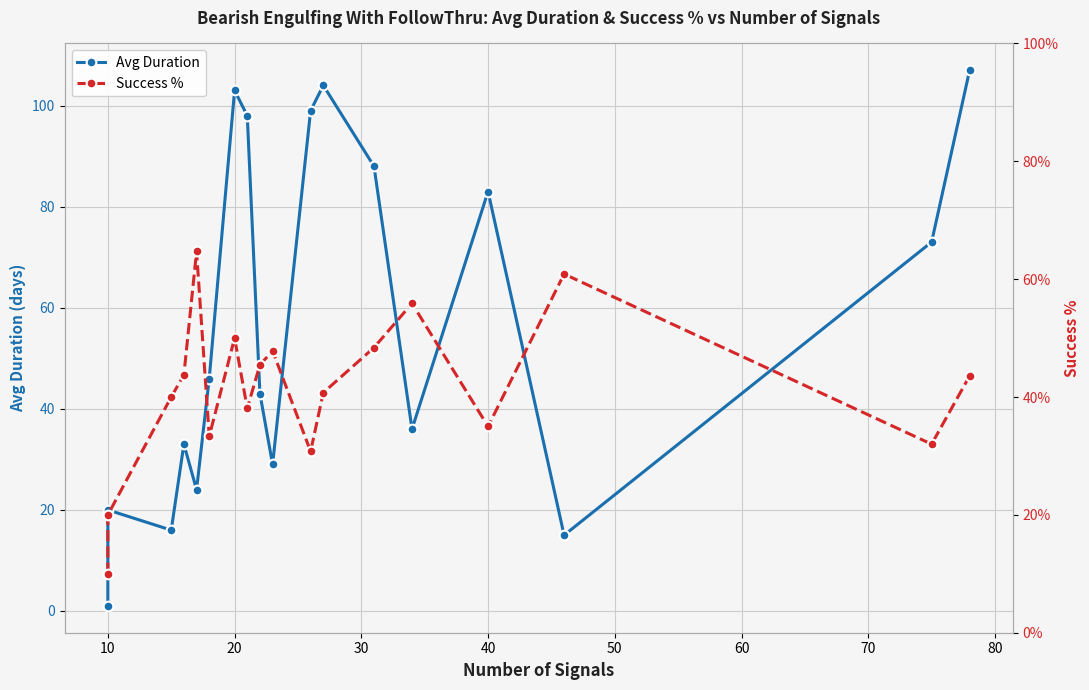

The value of Success % at 70 is 0.4. True or false?

True